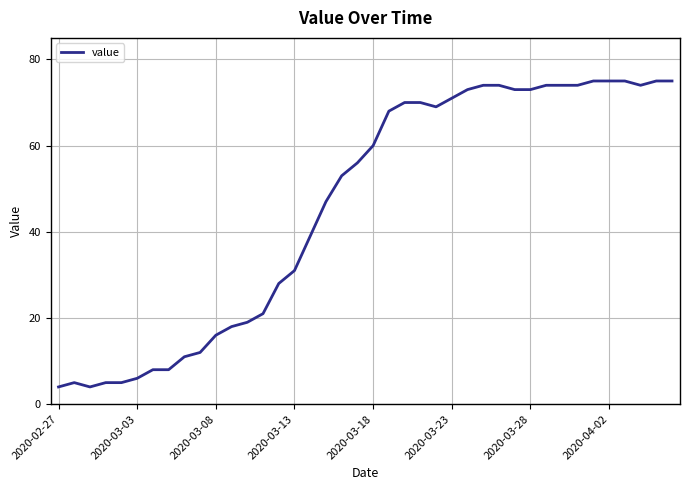

What is the minimum value shown in the chart?

4